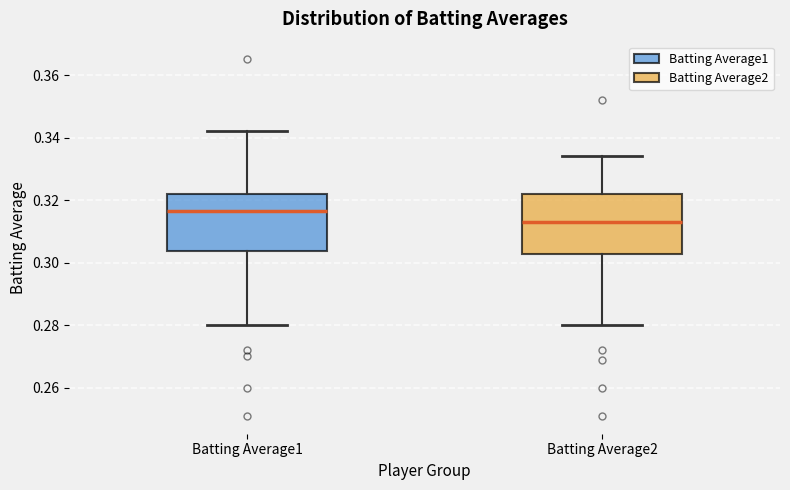

Reading left to right, transcribe this box plot: for each box, give where its median line is, the range the box spans, and where its two whiskers end, as read against the y-axis. The values are not printed on the chart, so give them approximately, as read against the axis.

Batting Average1: median 0.316, box 0.304 to 0.322, whiskers 0.280 to 0.342
Batting Average2: median 0.314, box 0.302 to 0.322, whiskers 0.280 to 0.334